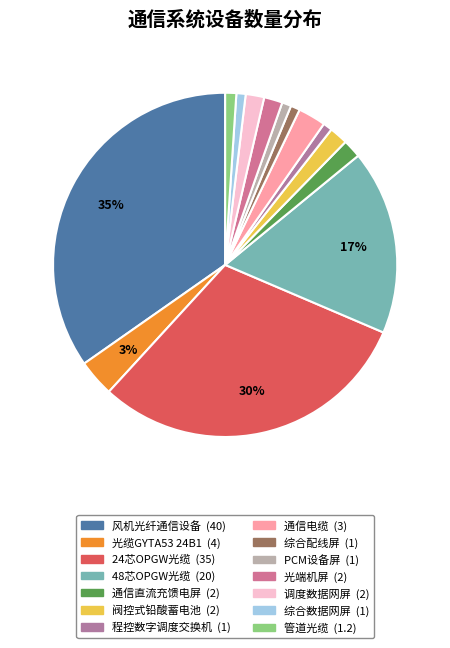

Is 48芯OPGW光缆 the majority of the pie?

No